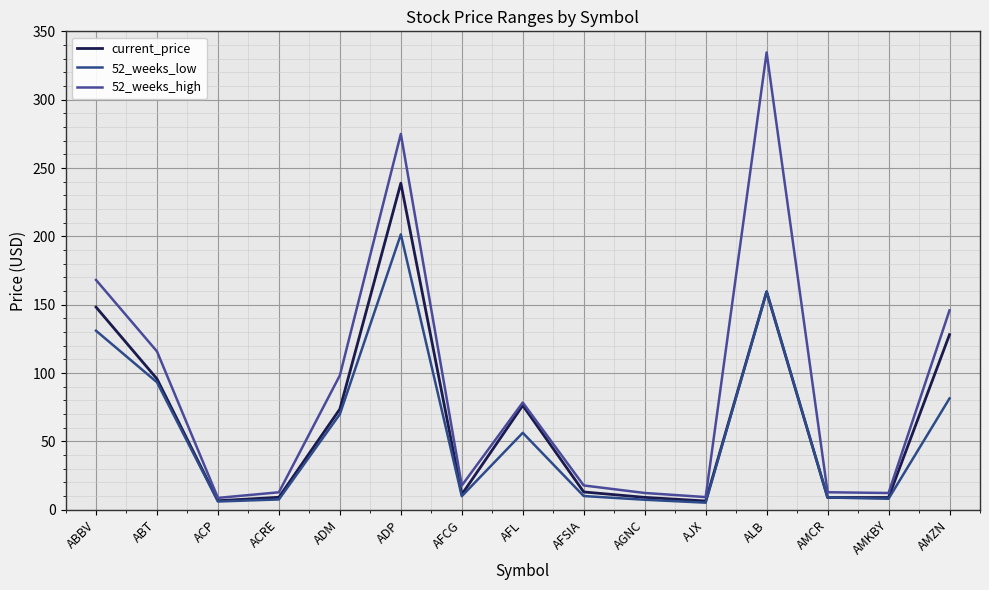

At how many categories does at least one series exceed 84?

6